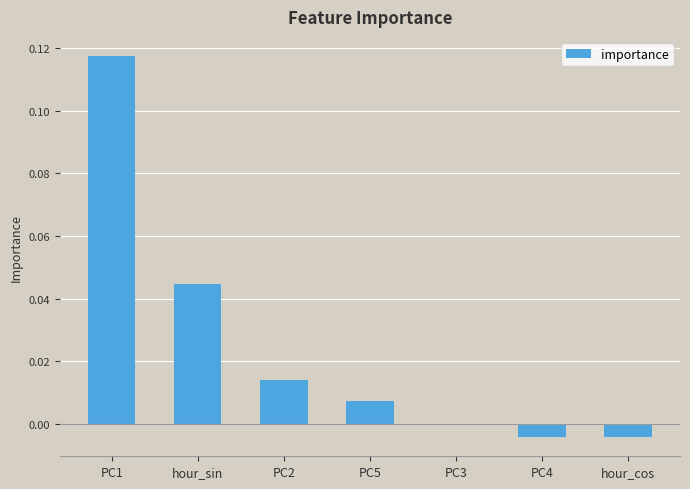

How many series are shown in this chart?

1